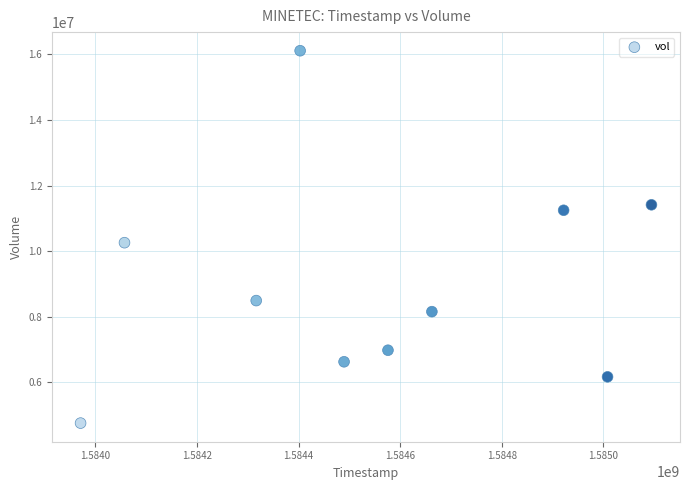

What Y value in the scatter plot is closest to 10434200?

10258400